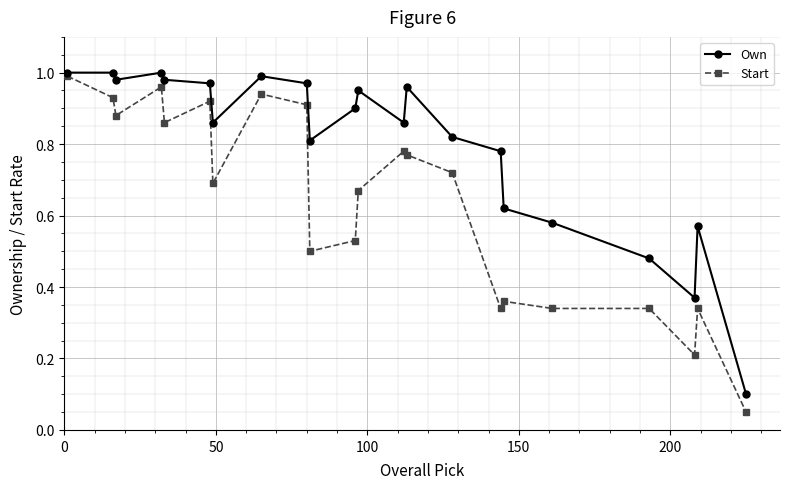

How many lines are shown in the chart?

2